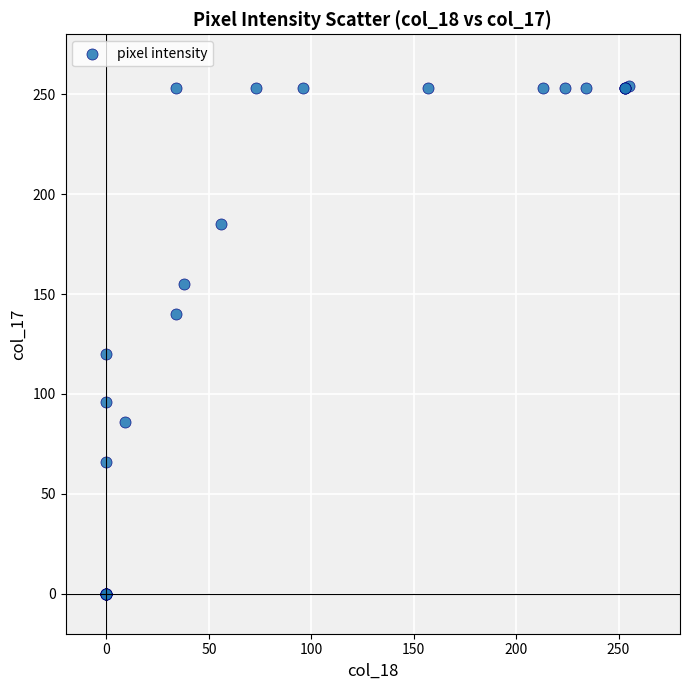

What Y value in the scatter plot is closest to 127?

120